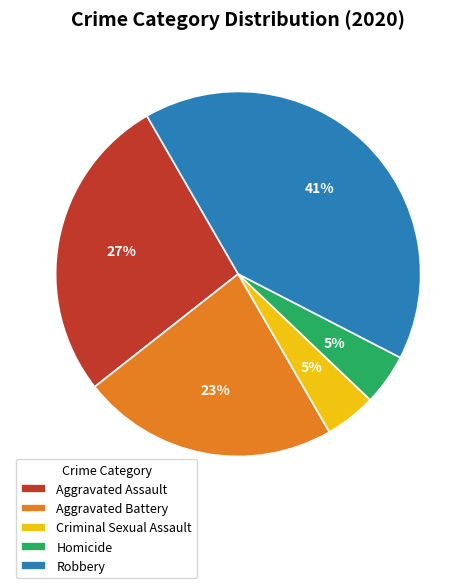

Is the sum of Robbery and Aggravated Assault greater than half?

Yes